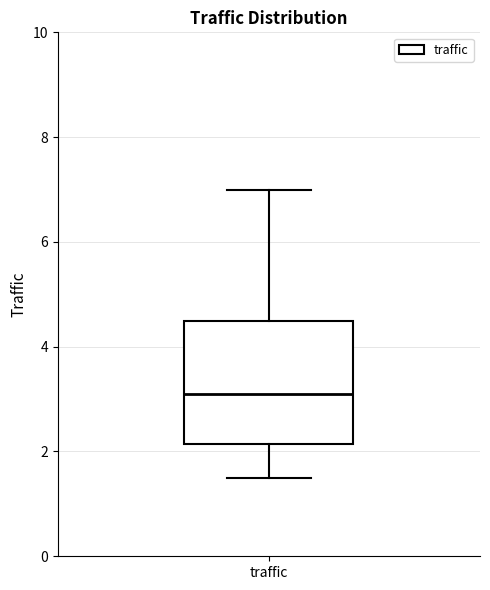

Where does the median line of the box for traffic sit on the y-axis? The values are not printed on the chart, so give them approximately, as read against the axis.

3.2